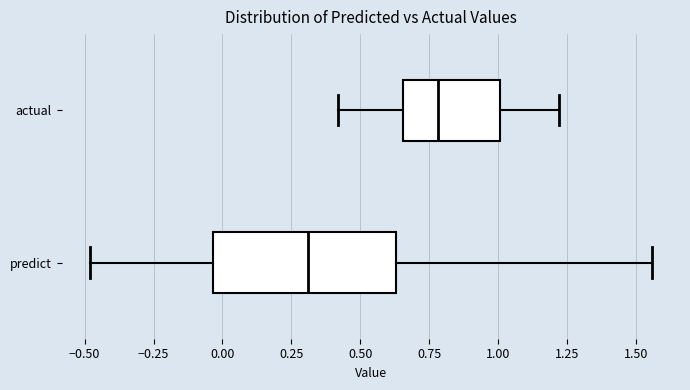

Reading bottom to top, read every box against the x-axis: the position of its median line, the range the box covers, and the ends of its whiskers. The values are not printed on the chart, so give them approximately, as read against the axis.

predict: median 0.30, box -0.05 to 0.65, whiskers -0.50 to 1.55
actual: median 0.80, box 0.65 to 1.00, whiskers 0.40 to 1.20